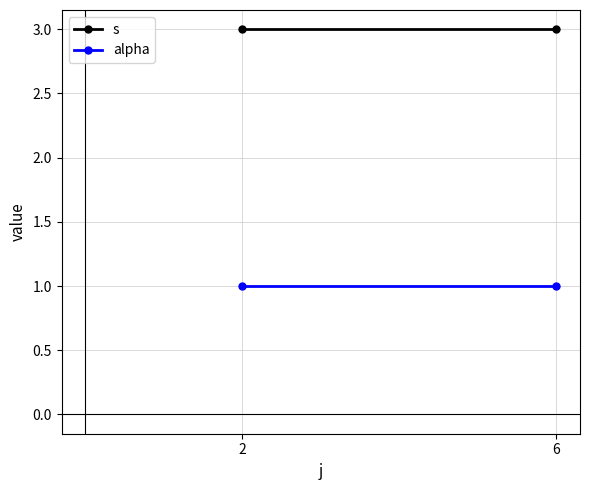

How many lines are shown in the chart?

2